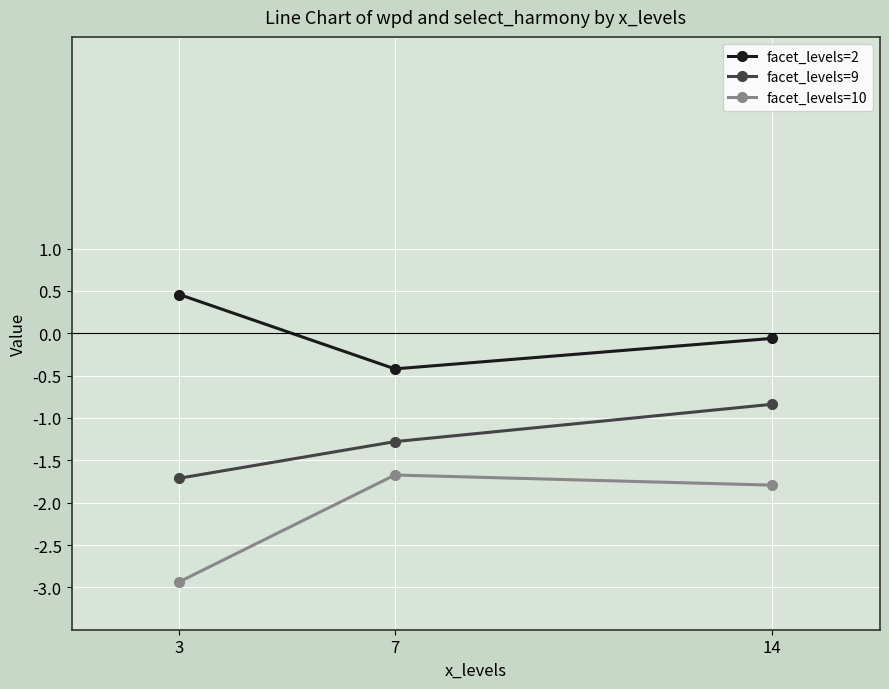

The facet_levels=10 series shows -4.8 at 3. True or false?

False